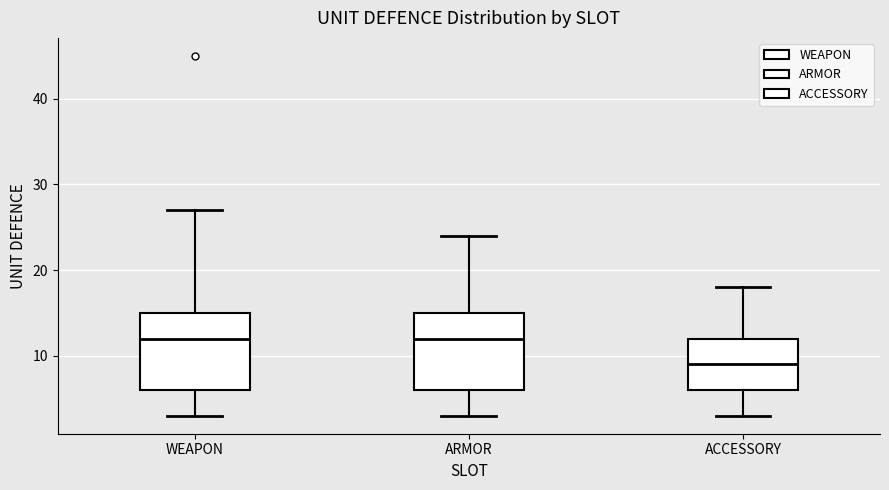

Reading left to right, read every box against the y-axis: the position of its median line, the range the box covers, and the ends of its whiskers. The values are not printed on the chart, so give them approximately, as read against the axis.

WEAPON: median 12, box 6 to 15, whiskers 3 to 27
ARMOR: median 12, box 6 to 15, whiskers 3 to 24
ACCESSORY: median 9, box 6 to 12, whiskers 3 to 18